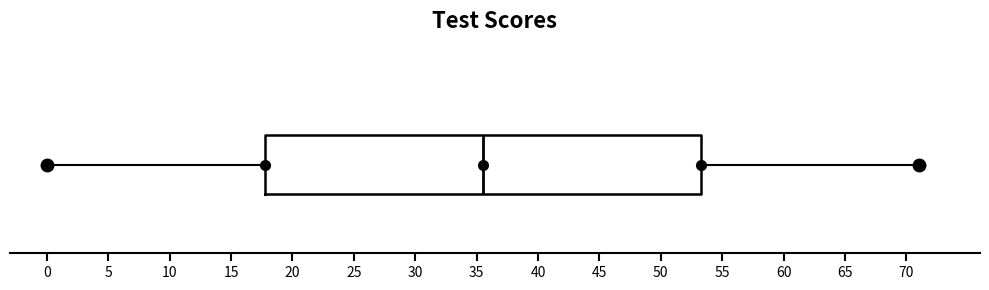

Where does the median line of the box sit on the x-axis? The values are not printed on the chart, so give them approximately, as read against the axis.

35.5